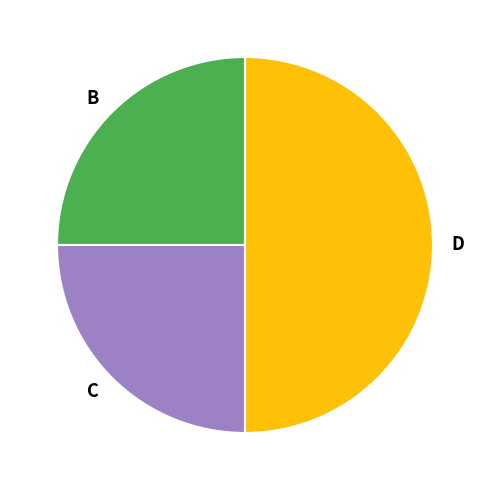

How many segments does this pie chart have?

3